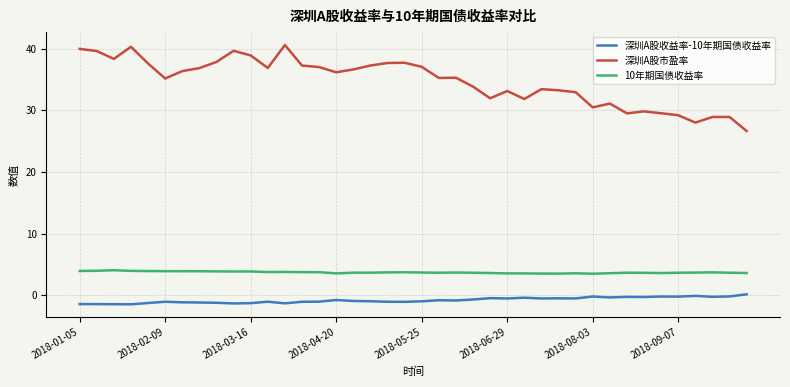

What is the difference between the maximum and minimum values in the 深圳A股市盈率 series?

14.0